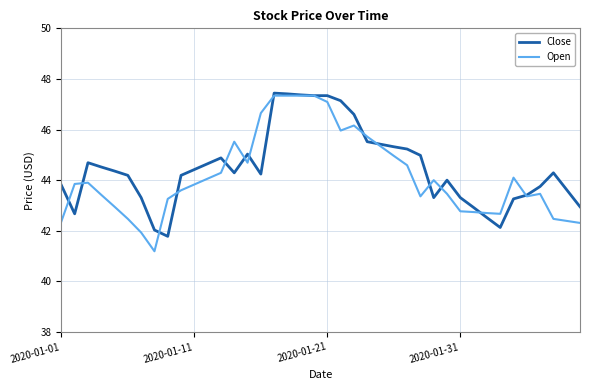

What is the minimum value for Open?

41.2